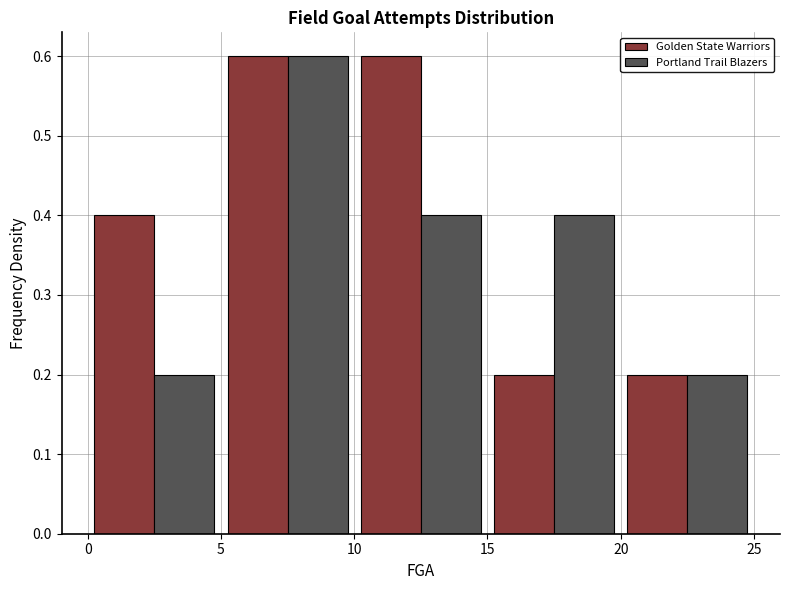

Reading left to right, transcribe this chart: for each range on the x-axis, give the height of each series' bar. The values are not printed on the chart, so give them approximately, as read against the axis.

0 to 5: Golden State Warriors=0.4	Portland Trail Blazers=0.2
5 to 10: Golden State Warriors=0.6	Portland Trail Blazers=0.6
10 to 15: Golden State Warriors=0.6	Portland Trail Blazers=0.4
15 to 20: Golden State Warriors=0.2	Portland Trail Blazers=0.4
20 to 25: Golden State Warriors=0.2	Portland Trail Blazers=0.2